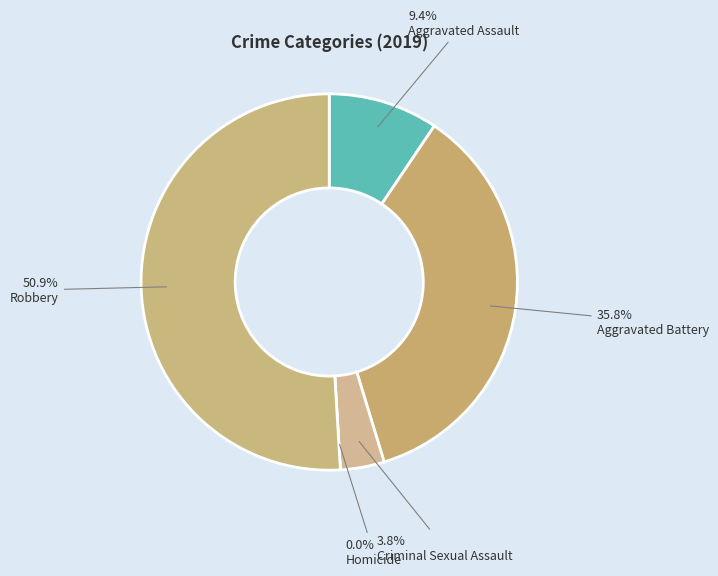

Count the number of slices in the pie.

5